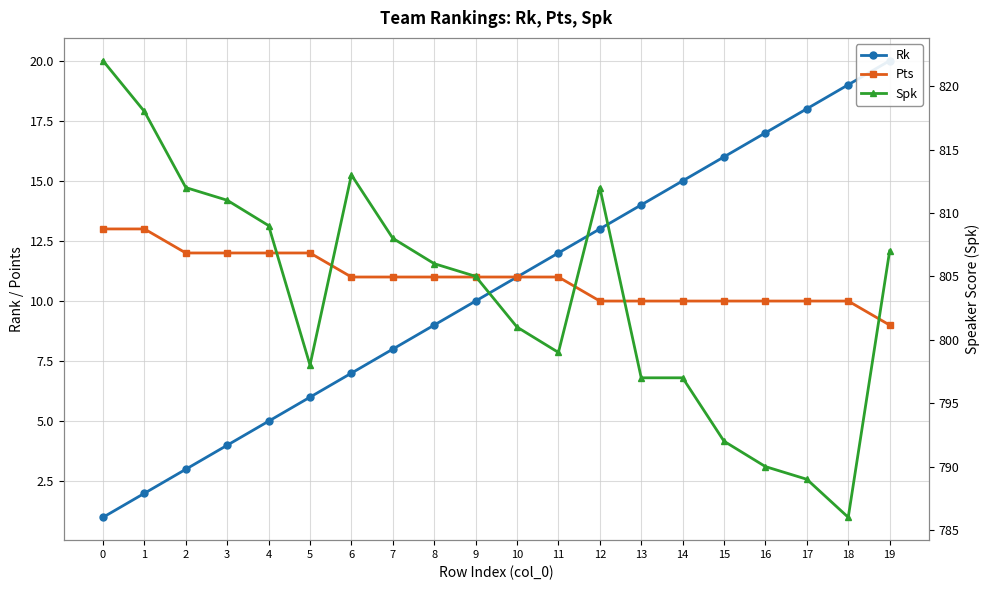

True or false: Spk and Rk cross at least once.

False